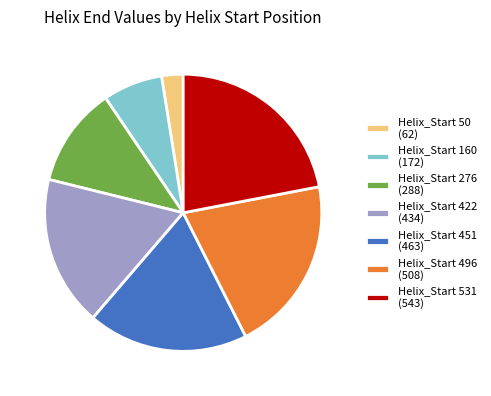

Approximately how many times larger is the value at Helix_Start 160 (172) compared to Helix_Start 276 (288)?

0.6